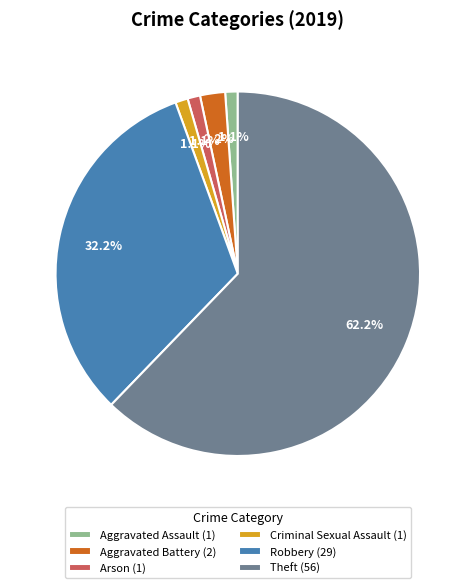

Which category accounts for the majority?

Theft